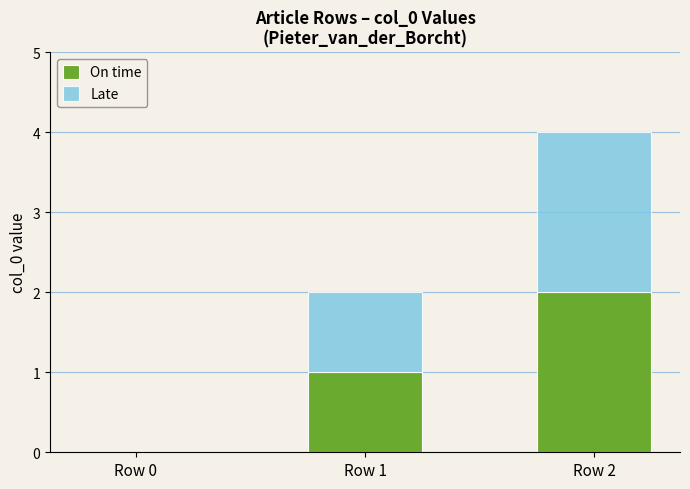

True or false: On time has a value of 2 at Row 2.

True